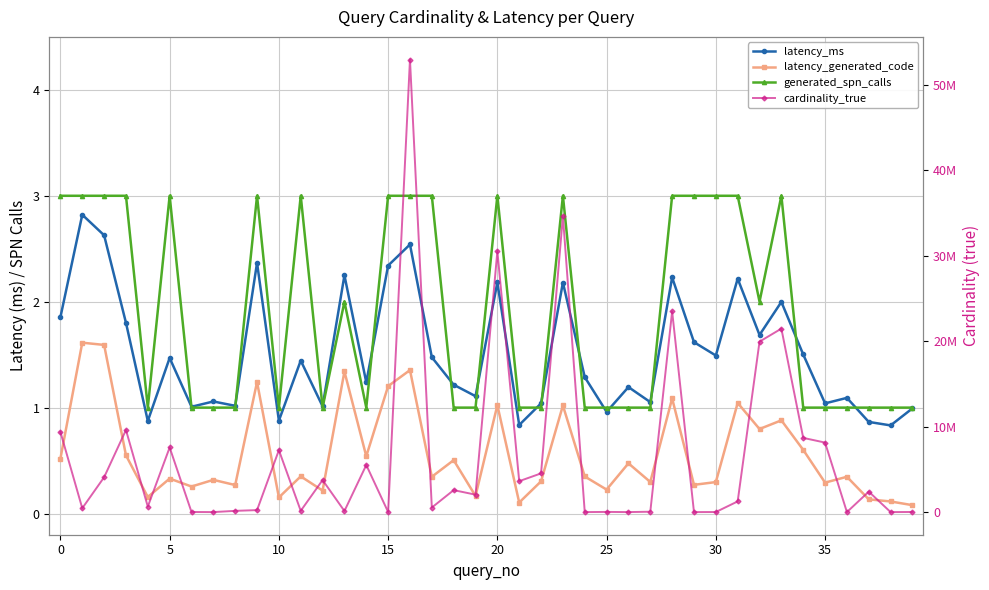

Count the generated_spn_calls values in the range 1 to 3.

40